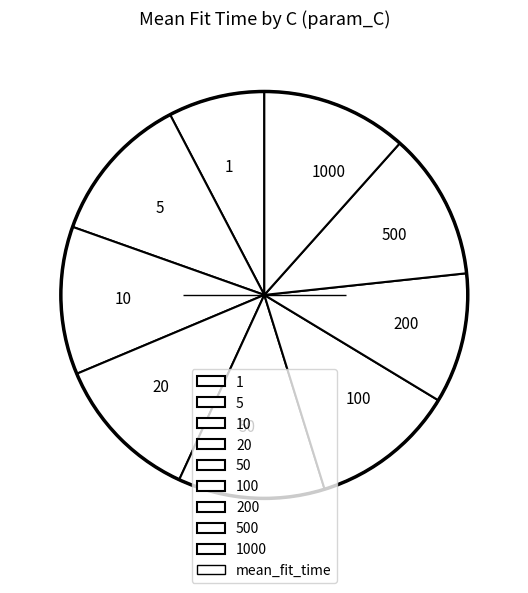

Is it true that 1000 is 12% of the pie?

True